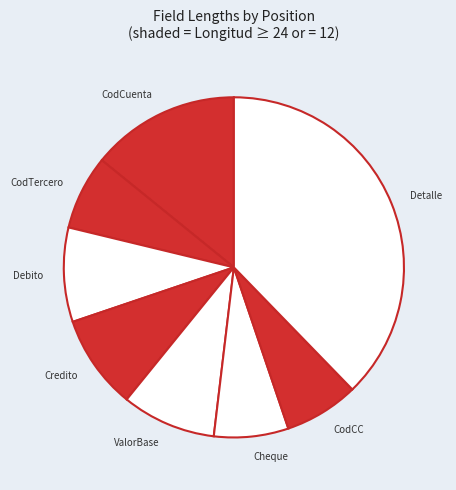

Does CodCuenta account for over 50% of the chart?

No